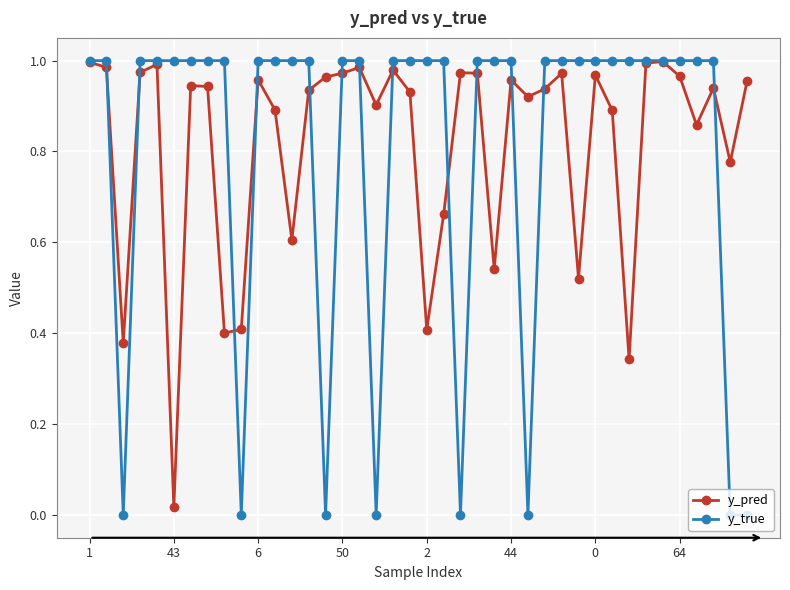

Which series has the widest spread of values?

y_true